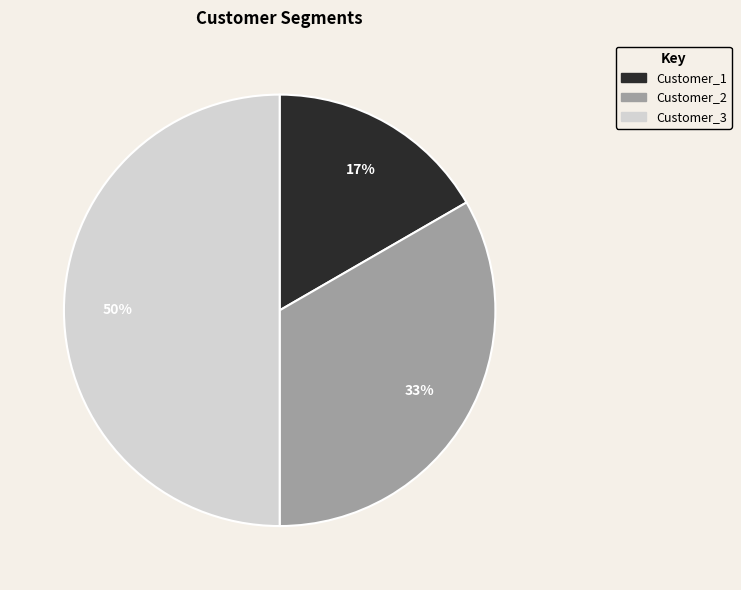

The Customer_3 slice represents 50% of the pie. True or false?

True